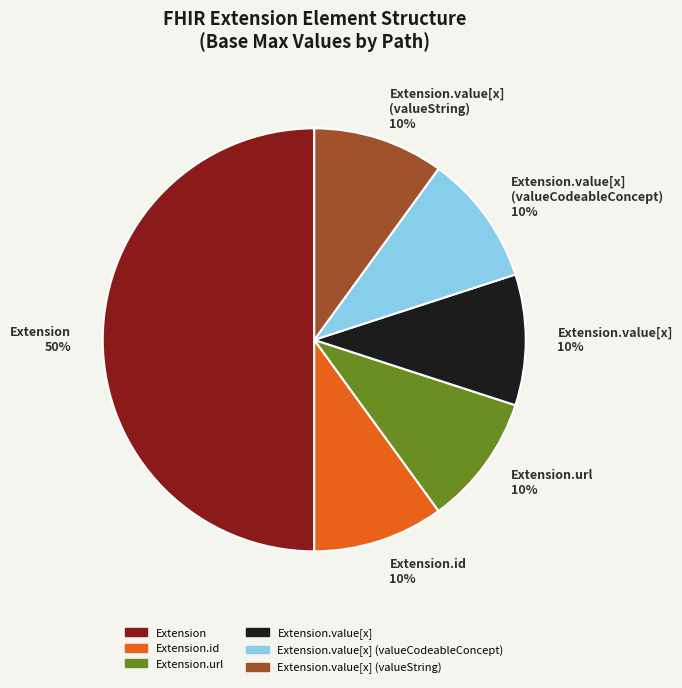

Is Extension.value[x] (valueCodeableConcept) 10% the majority of the pie?

No